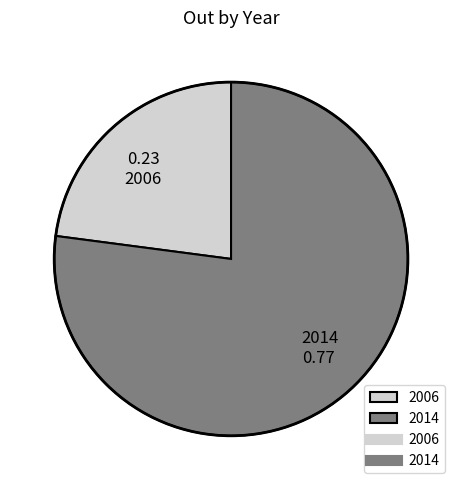

Does 2014 account for over 50% of the chart?

Yes